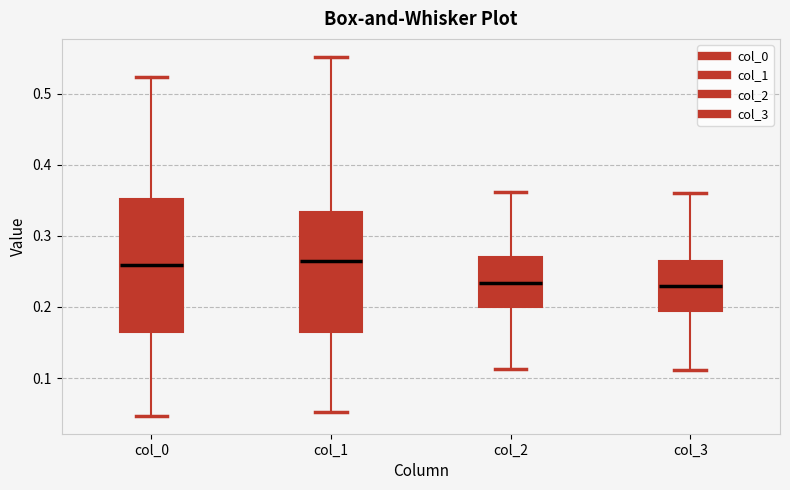

Which box is the tallest, from its lower edge to its upper edge?

col_0